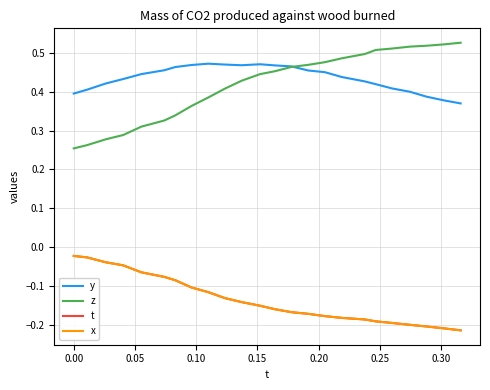

Which series has the largest total across all categories?

y